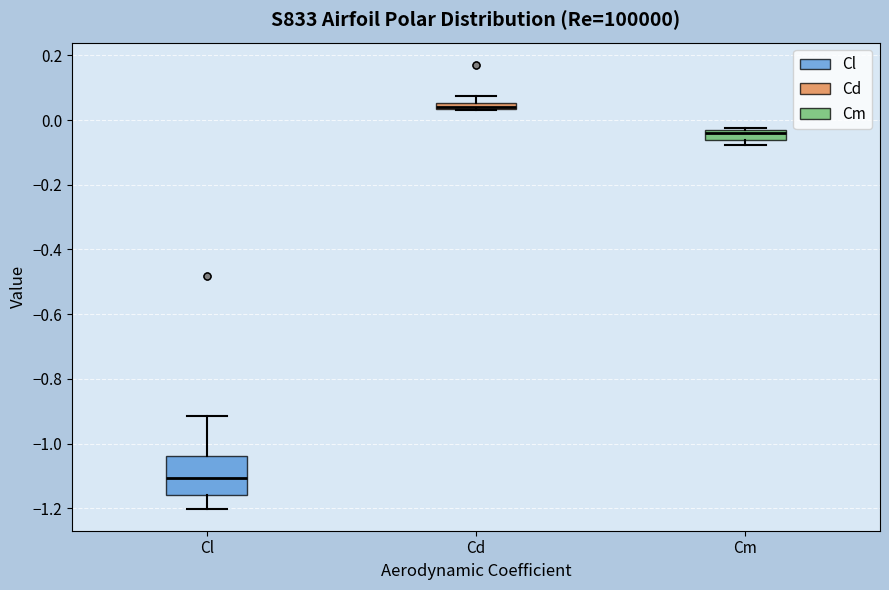

Which box has the highest median line?

Cd